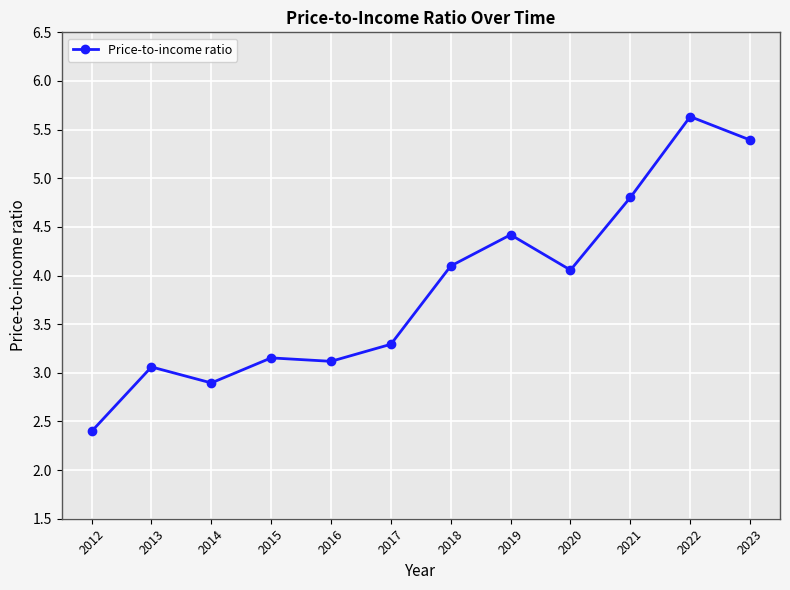

At which label does the data first exceed 4?

2018